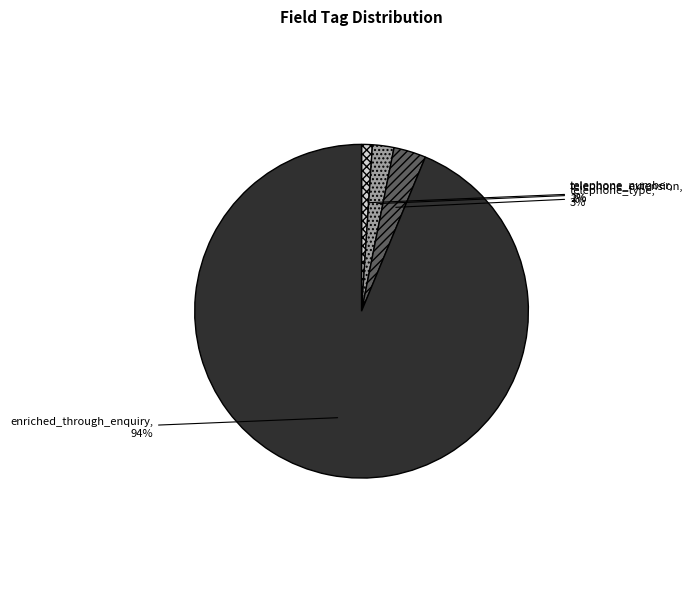

To the nearest percent, what is the difference between the largest and smallest slice percentages?

93%